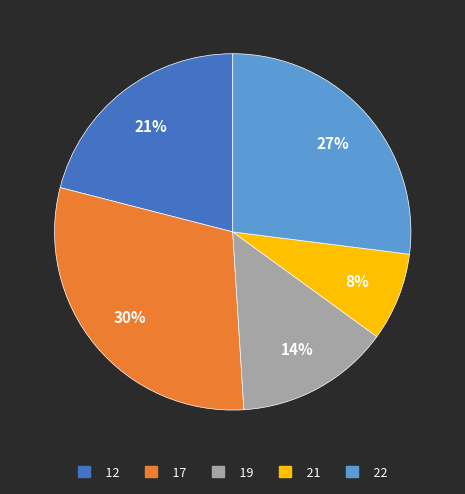

Which slice is the largest?

17